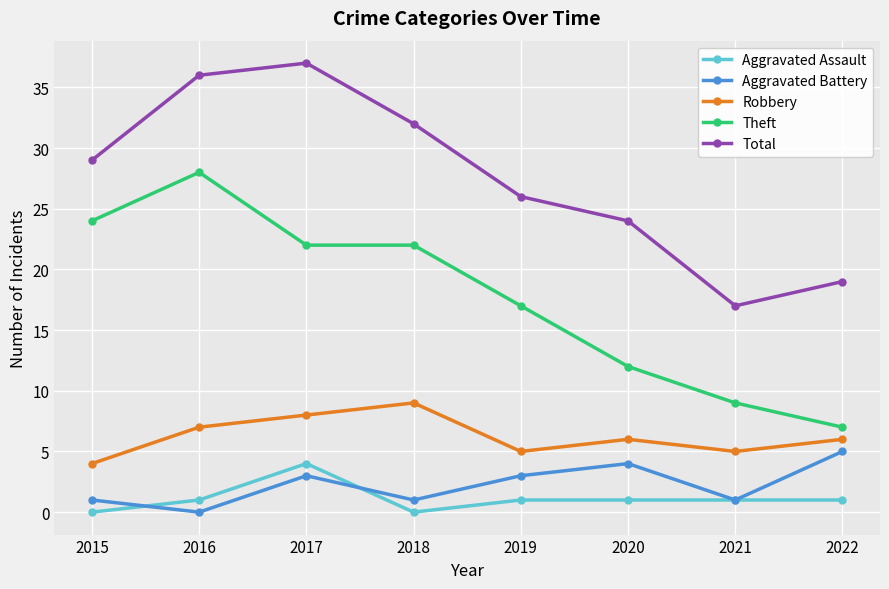

Between 2015 and 2021, which series saw the biggest shift?

Theft